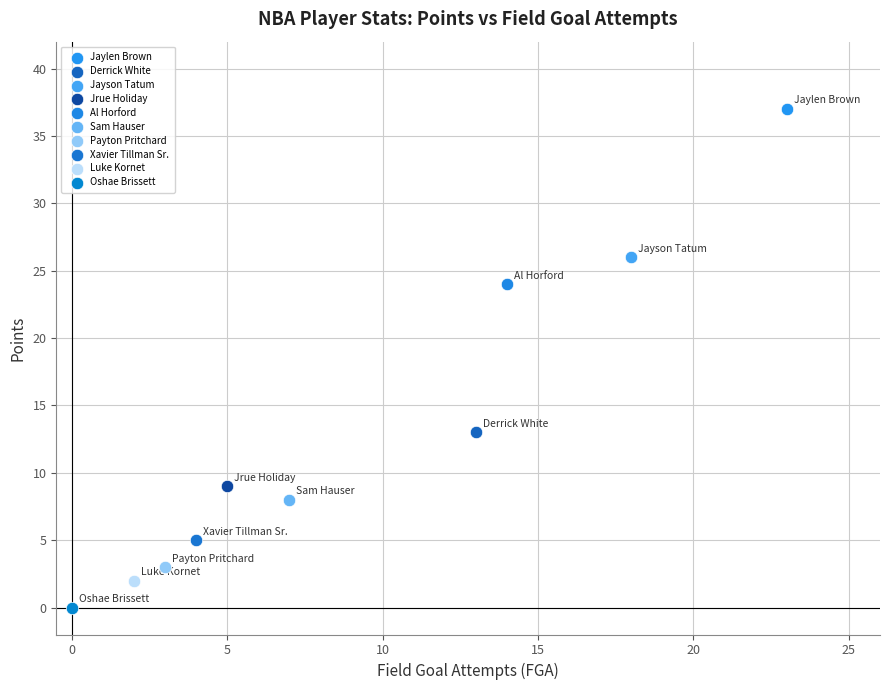

What are all the series names shown in the legend?

Jaylen Brown, Derrick White, Jayson Tatum, Jrue Holiday, Al Horford, Sam Hauser, Payton Pritchard, Xavier Tillman Sr., Luke Kornet, Oshae Brissett